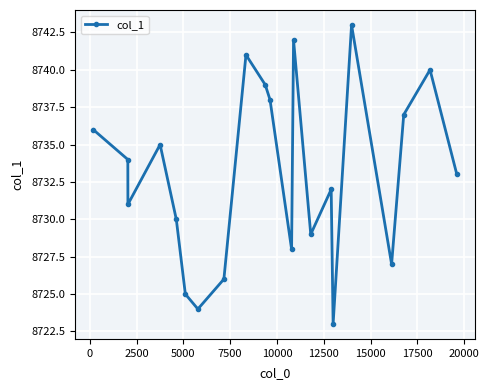

What is the difference between the maximum and minimum values?

20